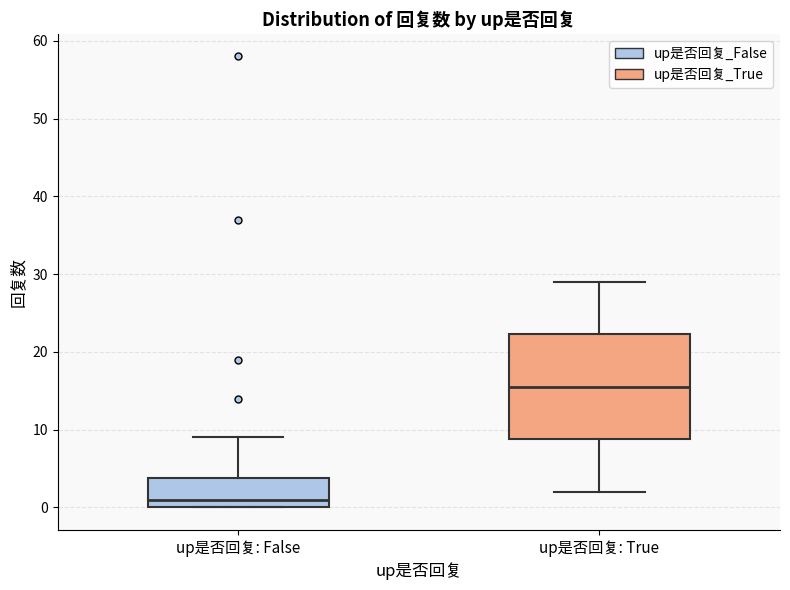

Reading left to right, transcribe this box plot: for each box, give where its median line is, the range the box spans, and where its two whiskers end, as read against the y-axis. The values are not printed on the chart, so give them approximately, as read against the axis.

up是否回复: False: median 1, box 0 to 4, whiskers 0 to 9
up是否回复: True: median 16, box 9 to 22, whiskers 2 to 29